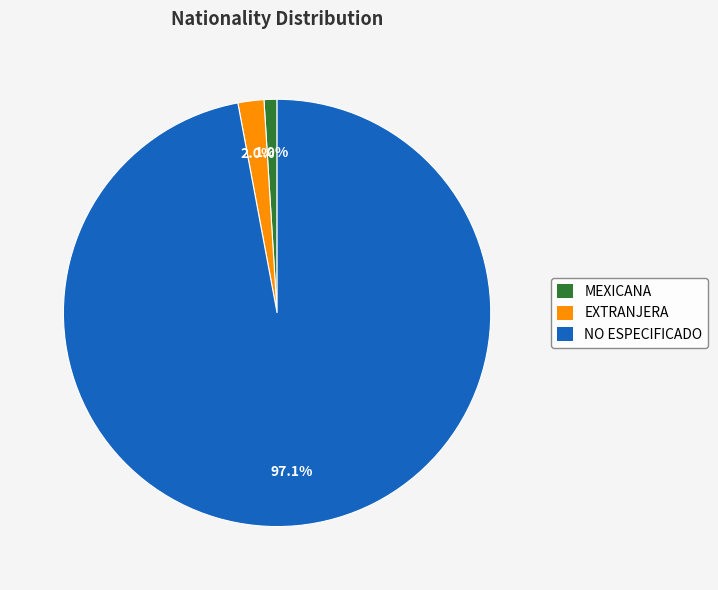

How many segments does this pie chart have?

3